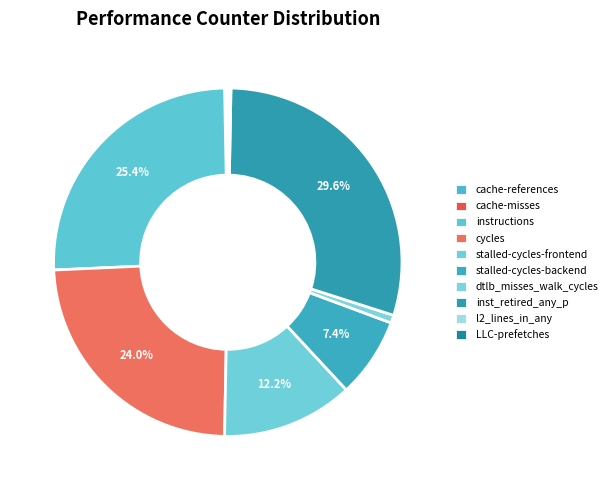

Is it true that cycles is 16% of the pie?

False